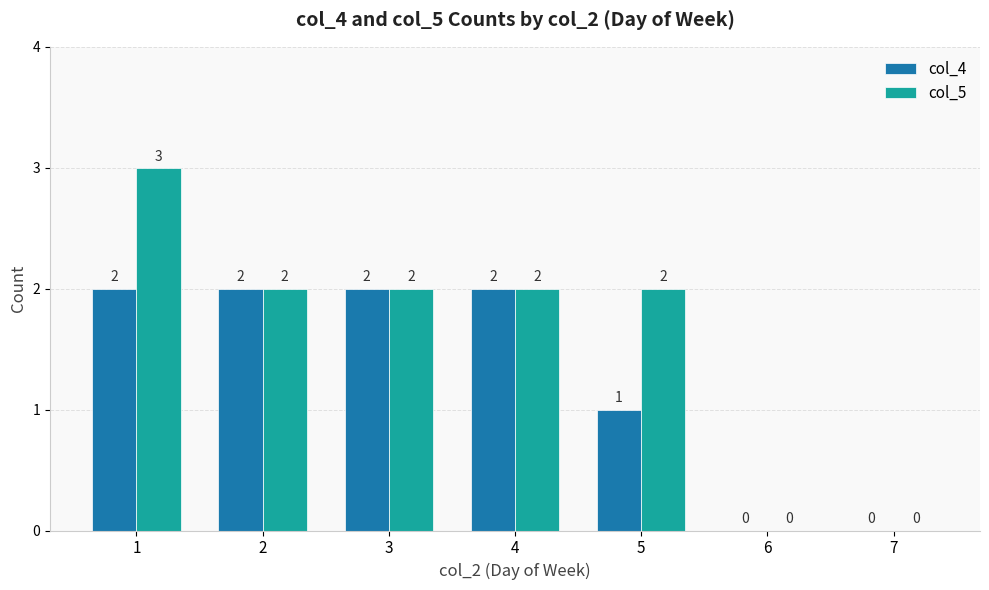

Are the bars grouped side by side (vs. stacked)?

Yes